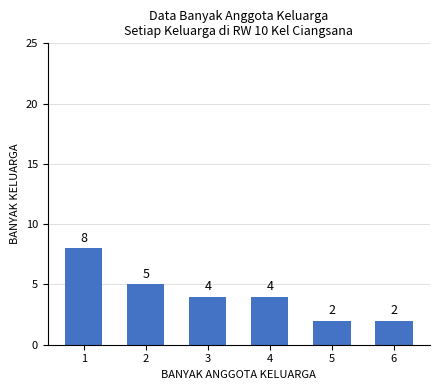

Count the number of categories in the chart.

6